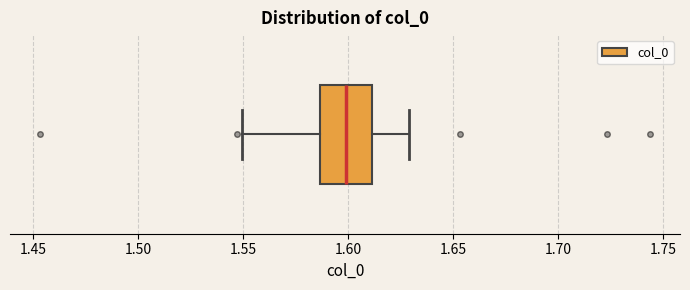

Read this box plot against the x-axis: the position of the median line, the range covered by the box, and the ends of both whiskers. The values are not printed on the chart, so give them approximately, as read against the axis.

median 1.600, box 1.585 to 1.610, whiskers 1.550 to 1.630